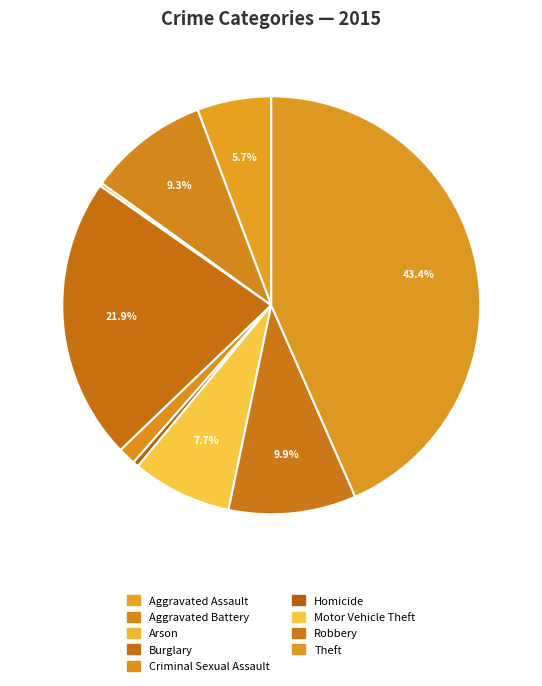

Combined, what portion of the pie is Aggravated Assault and Burglary?

27.6%